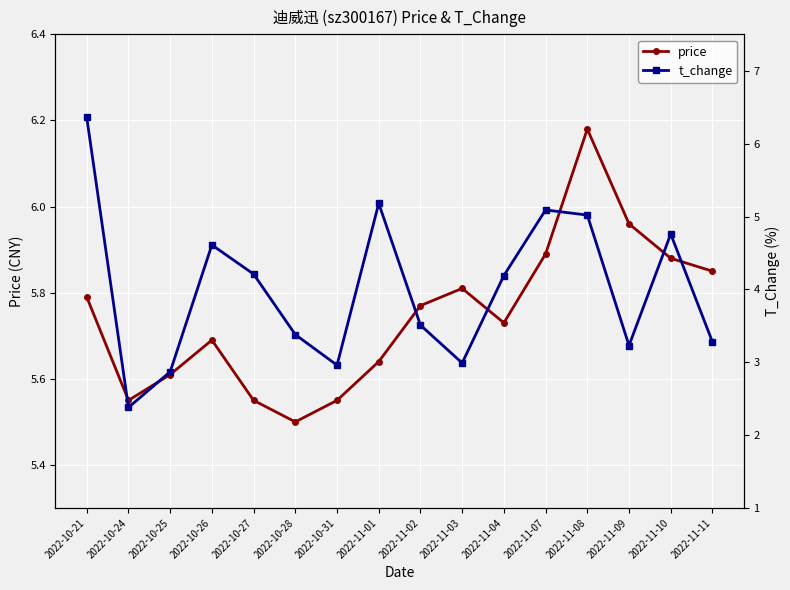

Where is price nearest to the value 5?

2022-10-28